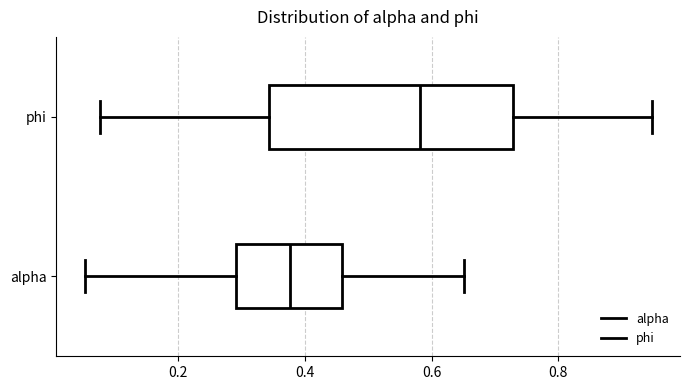

Reading bottom to top, read every box against the x-axis: the position of its median line, the range the box covers, and the ends of its whiskers. The values are not printed on the chart, so give them approximately, as read against the axis.

alpha: median 0.38, box 0.30 to 0.46, whiskers 0.06 to 0.66
phi: median 0.58, box 0.34 to 0.72, whiskers 0.08 to 0.94